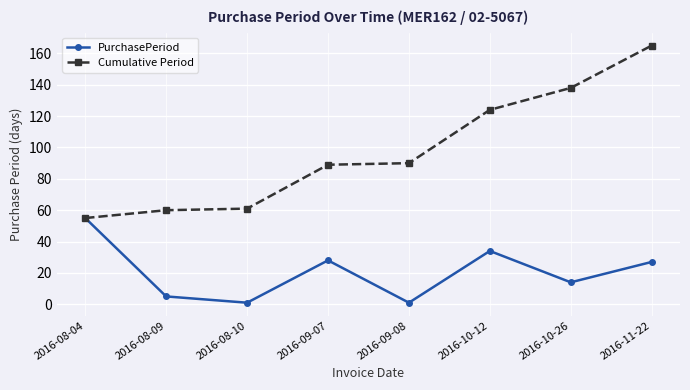

True or false: Cumulative Period has more than 2 points higher than both neighbors.

False